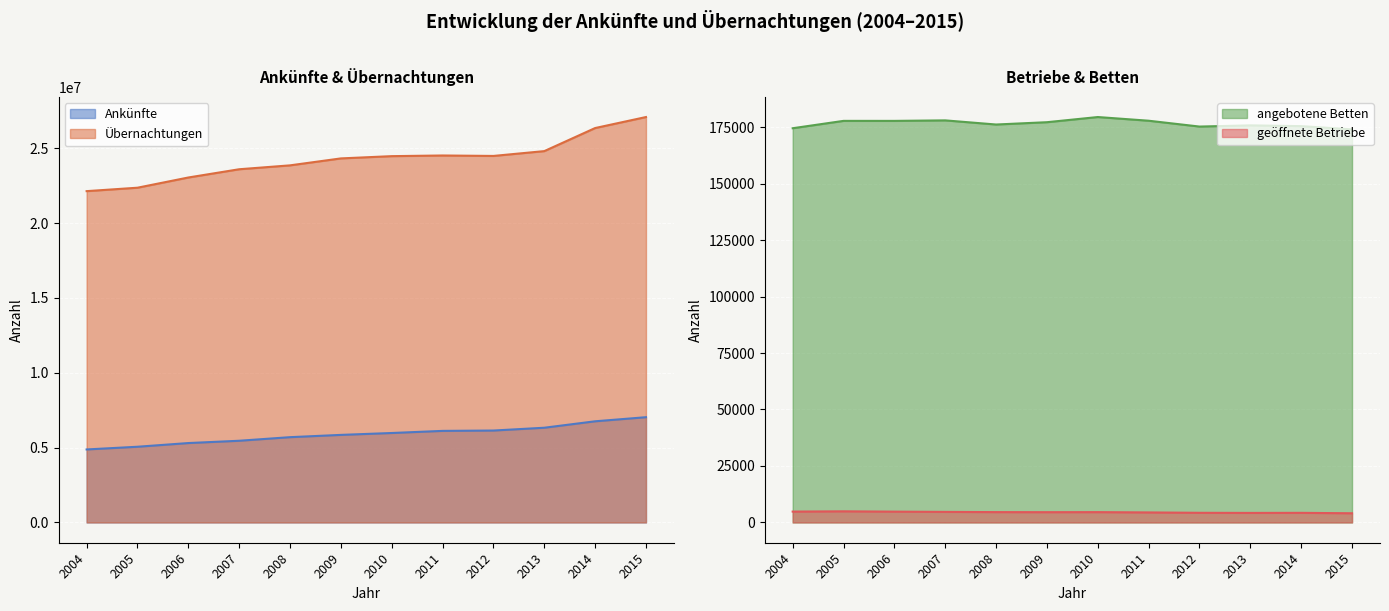

Which series has the largest total across all categories?

Übernachtungen